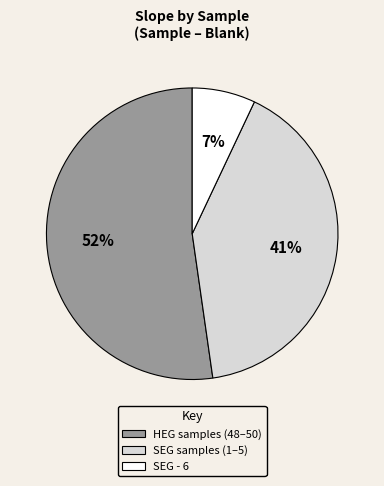

To the nearest percent, what is the average slice percentage?

33%